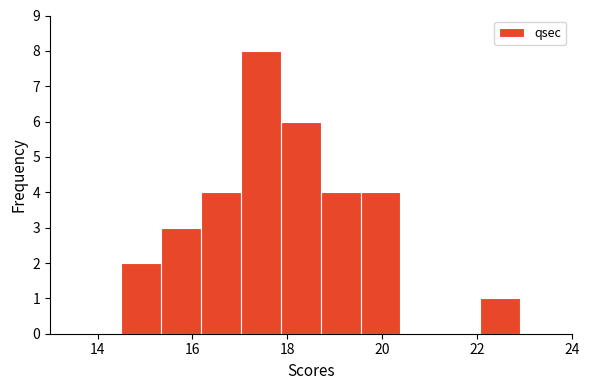

Over which range of the x-axis is the bar tallest?

17.02 to 17.86